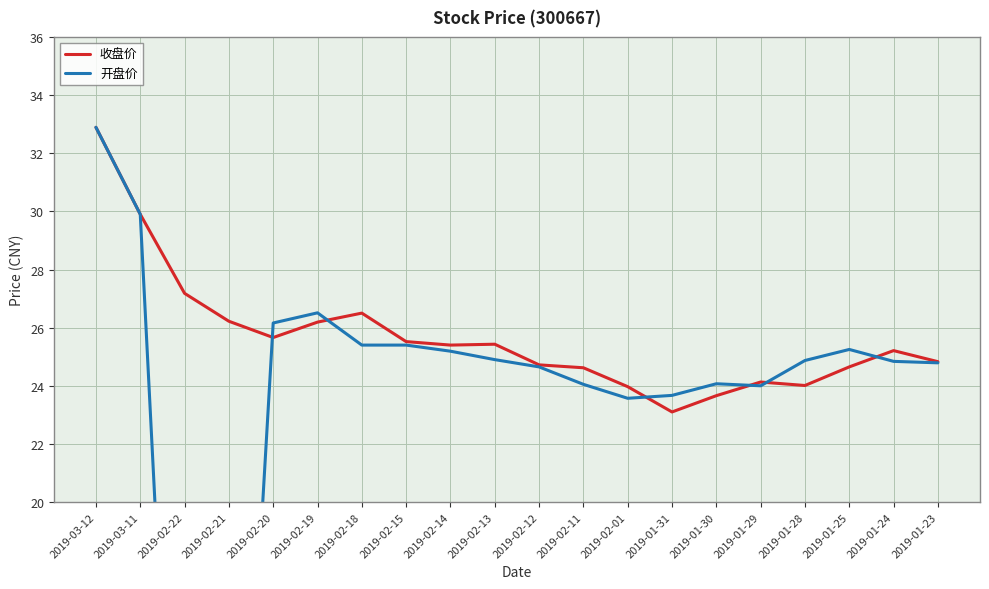

How many interior local peaks does the 开盘价 series have?

3